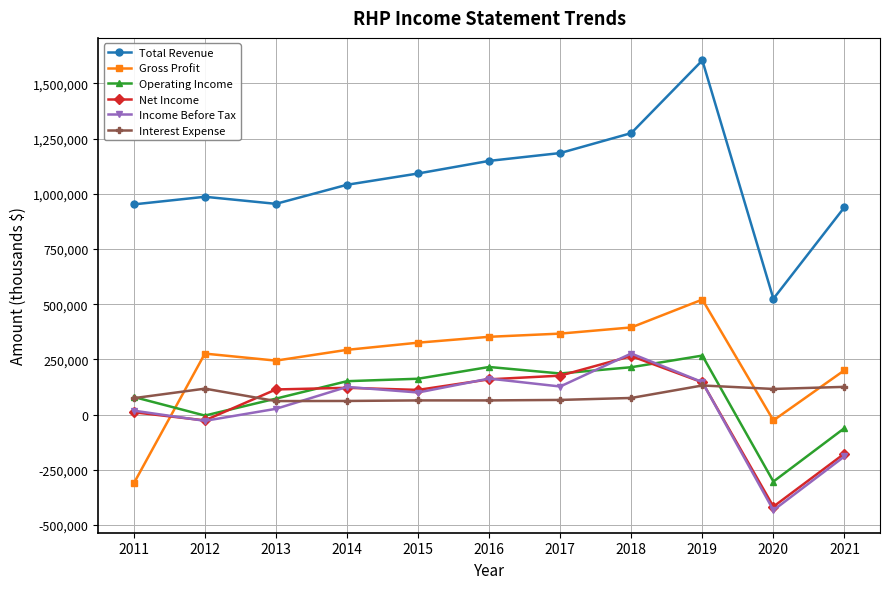

Where is the first local minimum for Operating Income?

2012